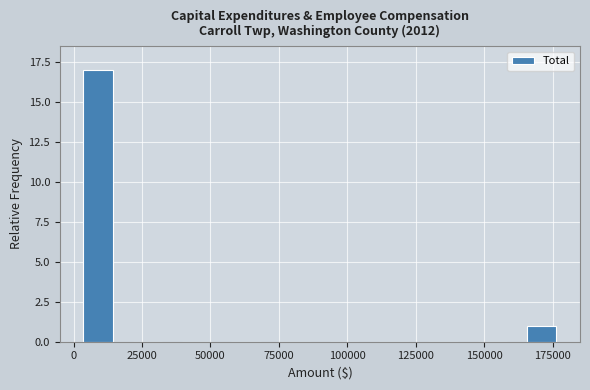

Around what value on the x-axis is the tallest bar? Give the approximate position of its centre, as read against the axis.

10000